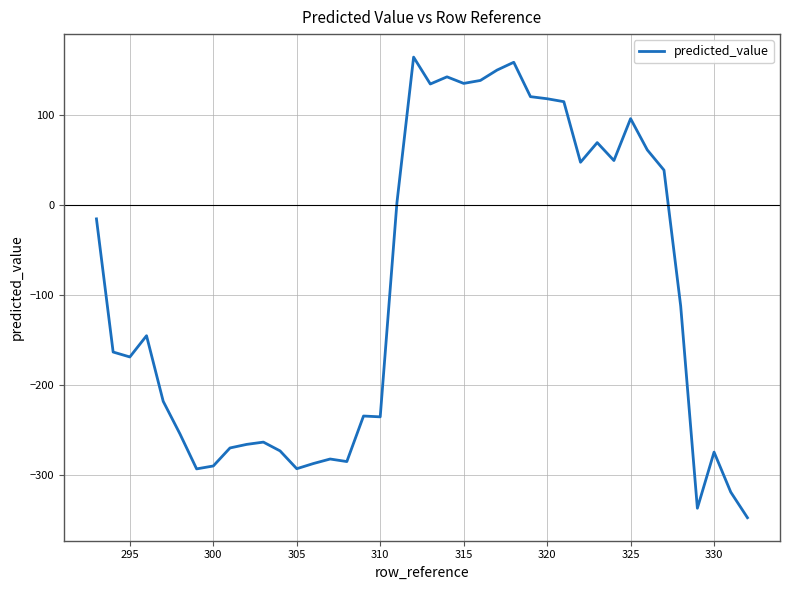

What is the difference between the maximum and minimum values?

510.8